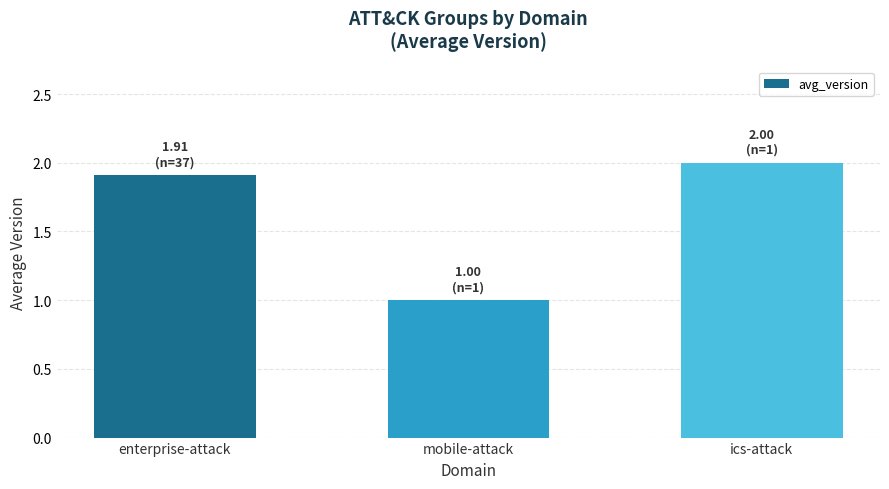

Which category has the highest value across all series?

ics-attack